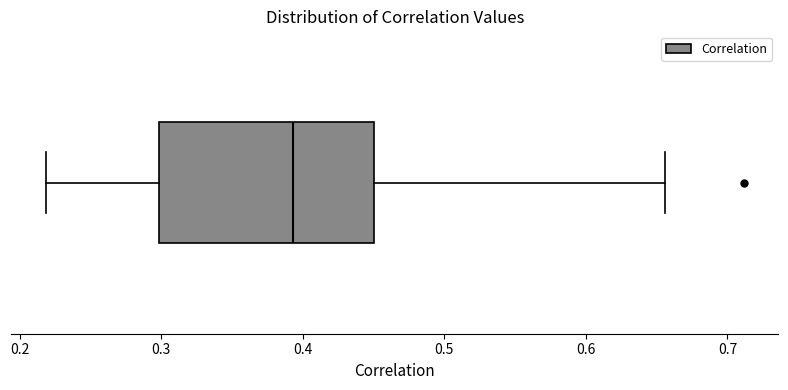

Where is the right edge of the box on the x-axis? The values are not printed on the chart, so give them approximately, as read against the axis.

0.45